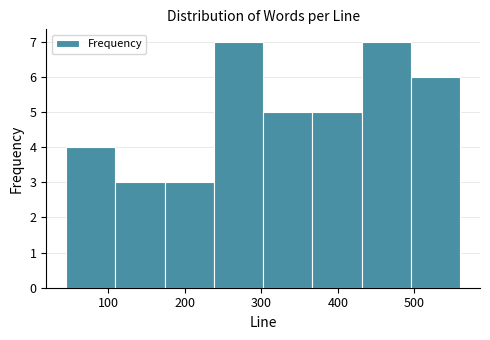

Reading left to right, transcribe this chart: for each bar, give the range it covers on the x-axis and its height. Neither the bar edges nor the heights are printed on the chart, so give them approximately, as read against the axes.

50 to 110: 4
110 to 170: 3
170 to 240: 3
240 to 300: 7
300 to 370: 5
370 to 430: 5
430 to 500: 7
500 to 560: 6